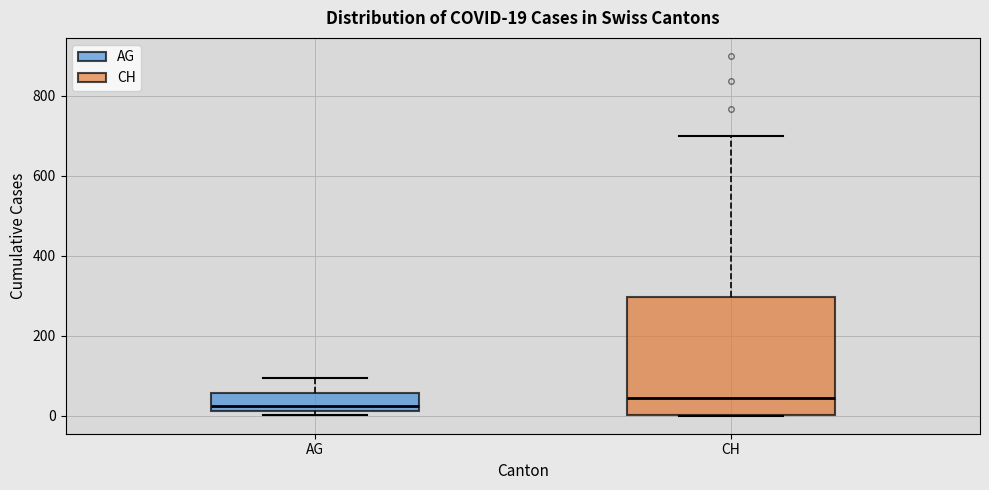

Which box's median line is the lowest?

AG